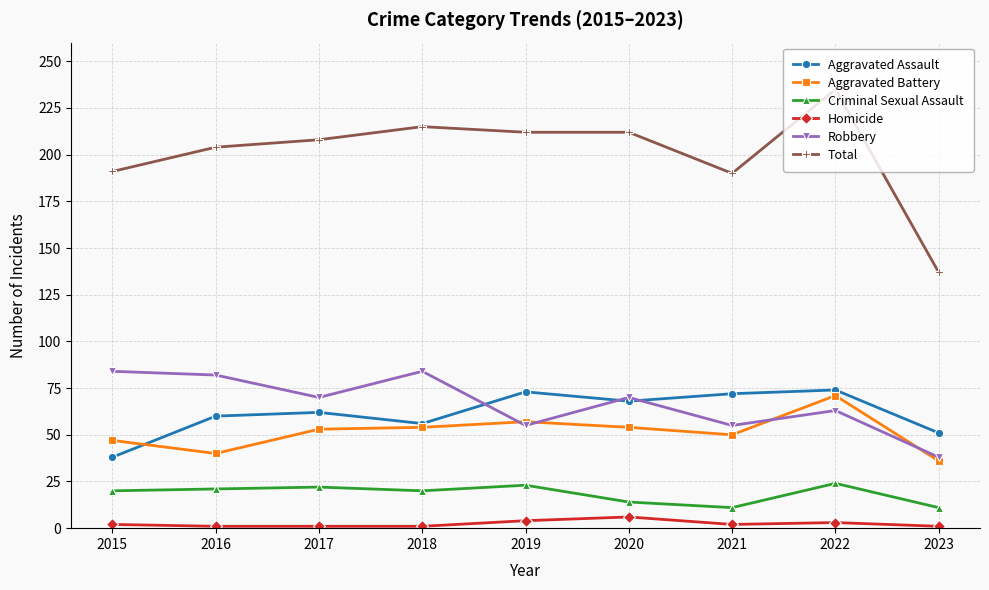

Which series has the largest range (max minus min)?

Total